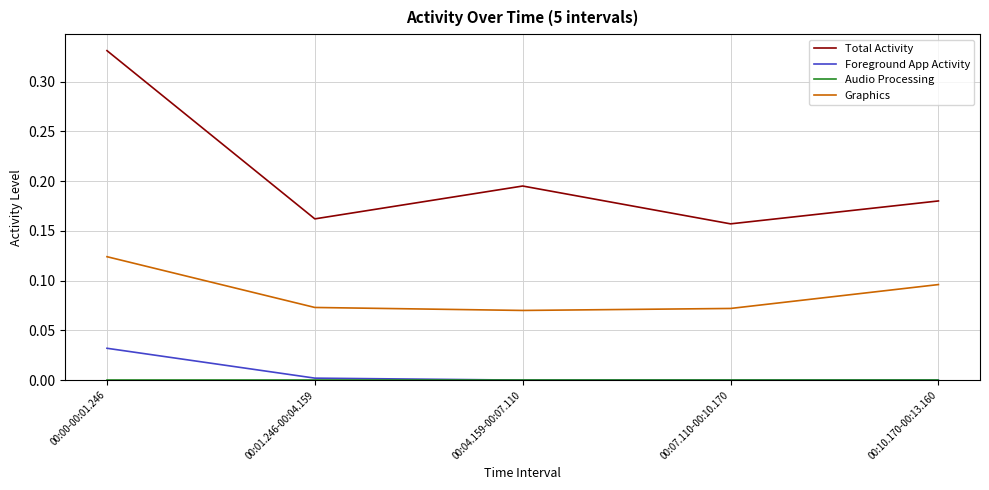

At which label does Total Activity reach its peak?

00:00-00:01.246